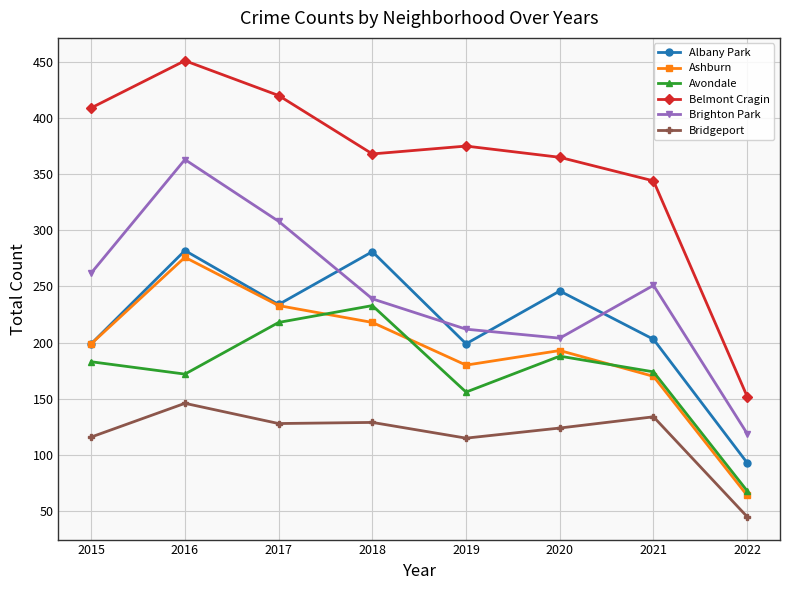

How many lines are shown in the chart?

6